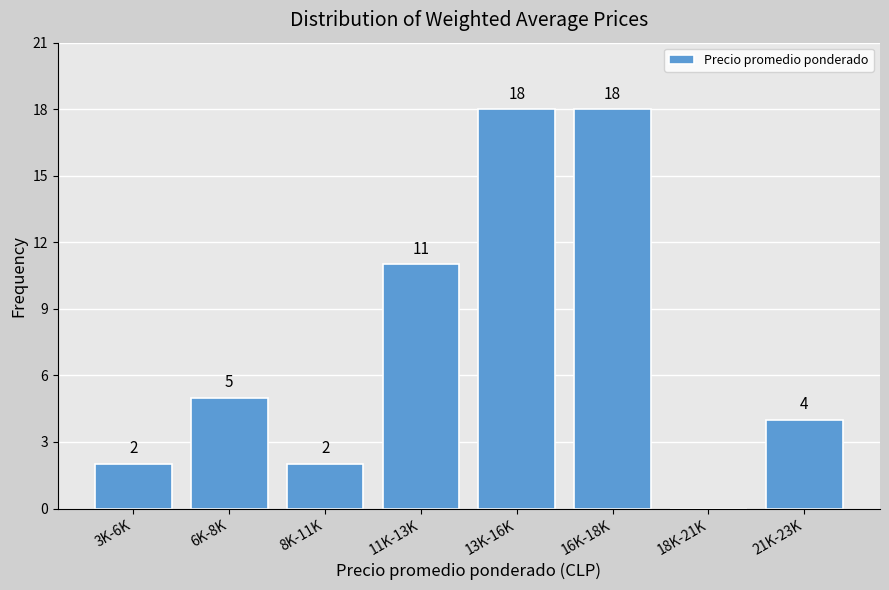

Reading left to right, extract all data points from this chart.

3K-6K=2	6K-8K=5	8K-11K=2	11K-13K=11	13K-16K=18	16K-18K=18	18K-21K=0	21K-23K=4